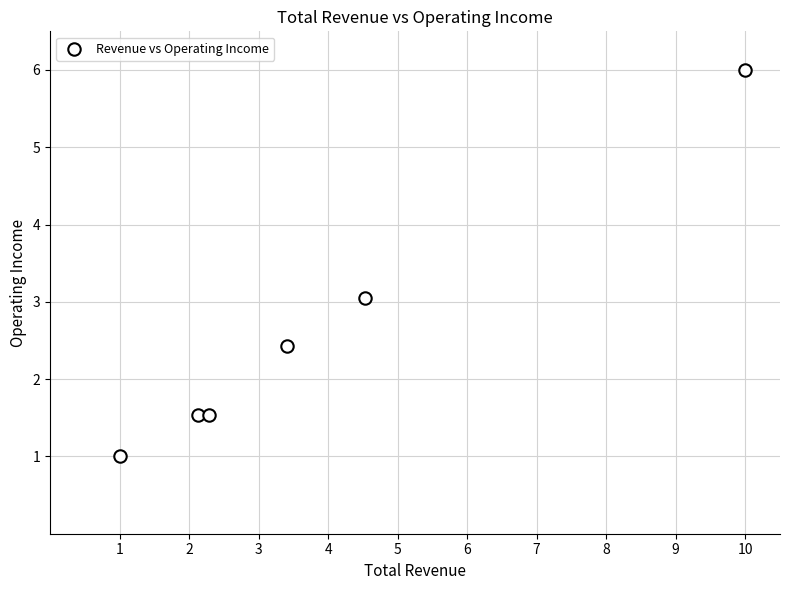

What is the range of Y values (max minus min)?

5.0